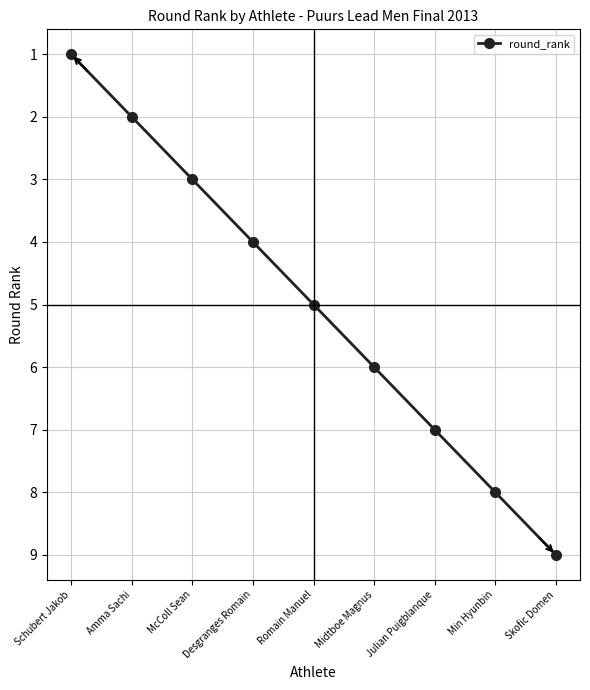

How many distinct data groups are displayed?

1